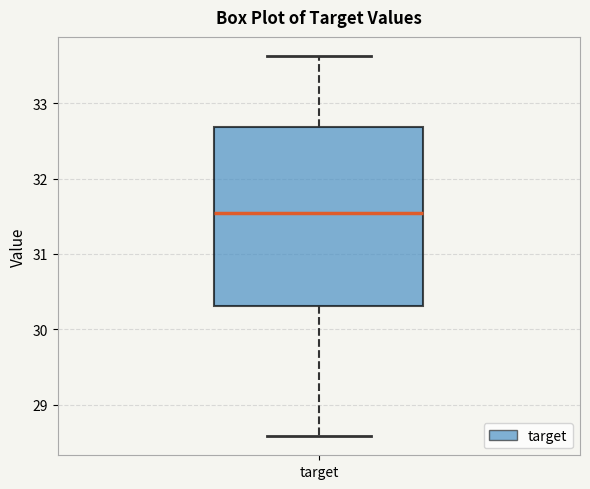

Read this box plot against the y-axis: the position of the median line, the range covered by the box, and the ends of both whiskers. The values are not printed on the chart, so give them approximately, as read against the axis.

median 31.5, box 30.3 to 32.7, whiskers 28.6 to 33.6